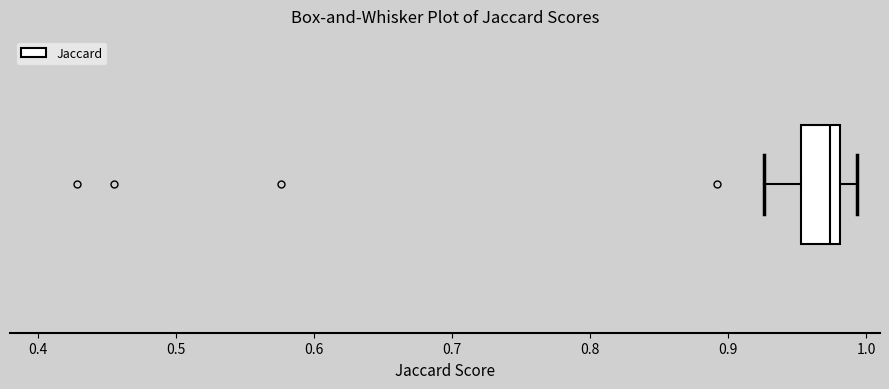

Where does the median line of the box sit on the x-axis? The values are not printed on the chart, so give them approximately, as read against the axis.

0.97